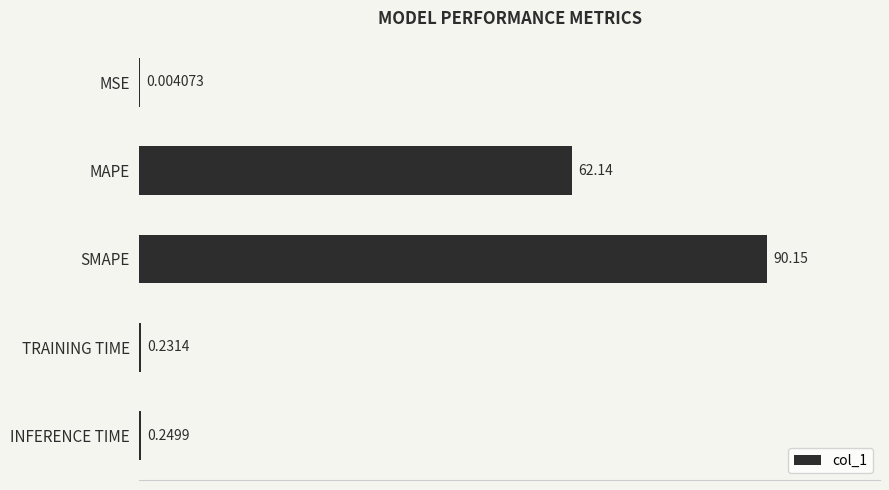

Are the bars horizontal?

Yes